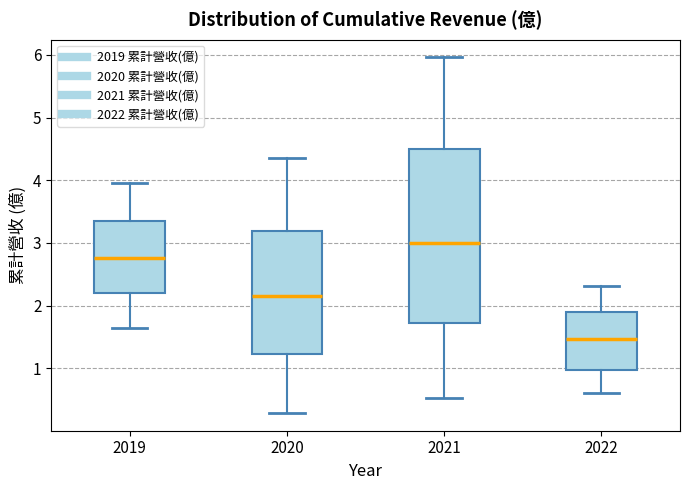

Reading left to right, transcribe this box plot: for each box, give where its median line is, the range the box spans, and where its two whiskers end, as read against the y-axis. The values are not printed on the chart, so give them approximately, as read against the axis.

2019: median 2.8, box 2.2 to 3.3, whiskers 1.6 to 4.0
2020: median 2.1, box 1.2 to 3.2, whiskers 0.3 to 4.4
2021: median 3.0, box 1.7 to 4.5, whiskers 0.5 to 6.0
2022: median 1.5, box 1.0 to 1.9, whiskers 0.6 to 2.3